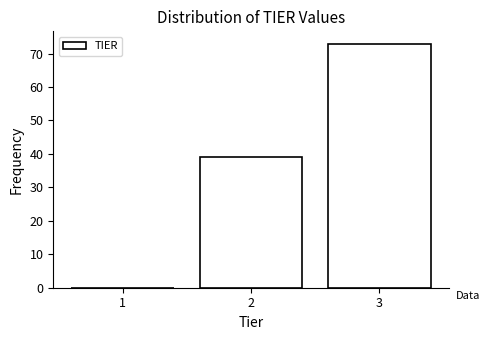

Reading right to left, extract all data points from this chart.

3=73	2=39	1=0